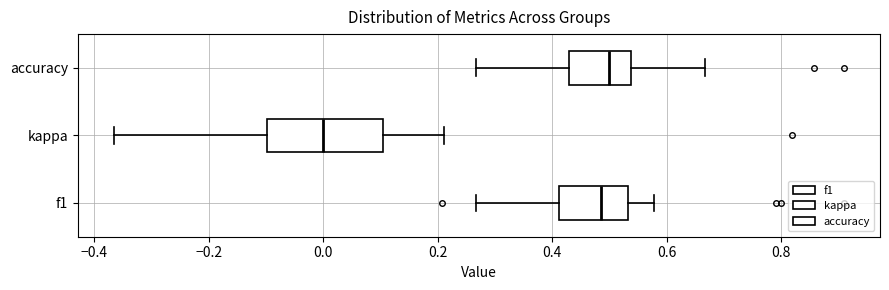

Which box has the furthest to the left median line?

kappa